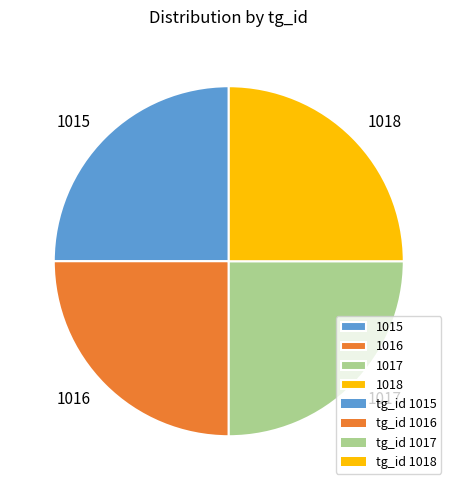

What is the ratio of the value at 1016 to the value at 1015?

1.0